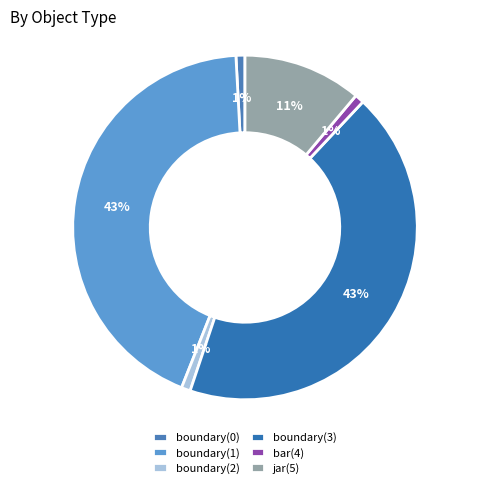

How many slices are in this pie chart?

6